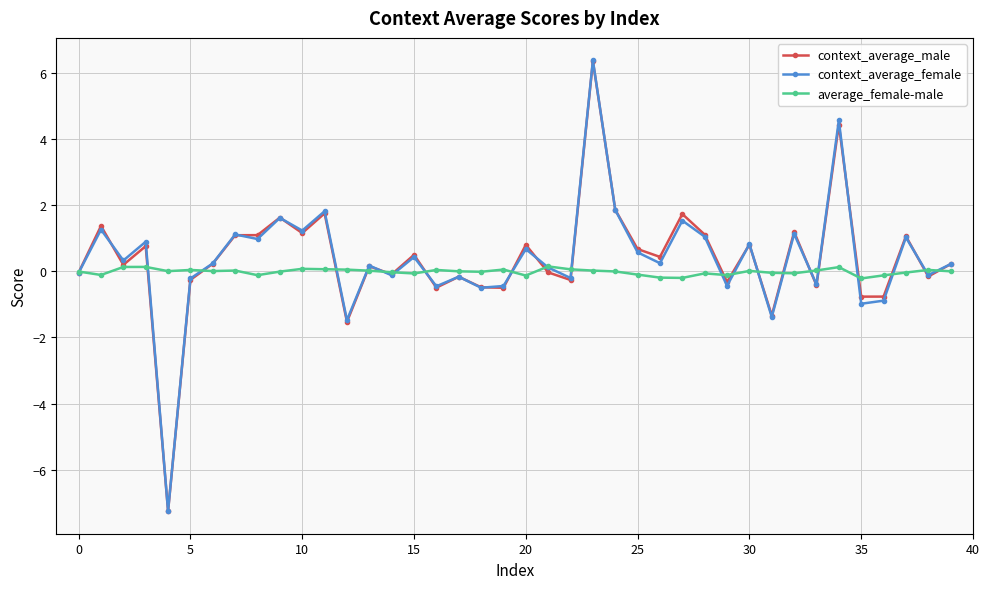

Which series has the widest spread of values?

context_average_female